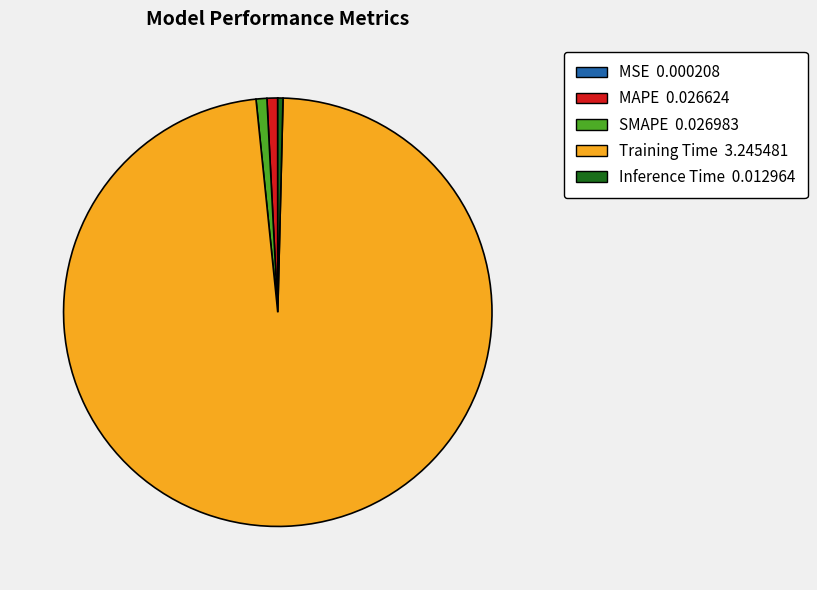

What is the largest slice in the pie chart?

Training Time